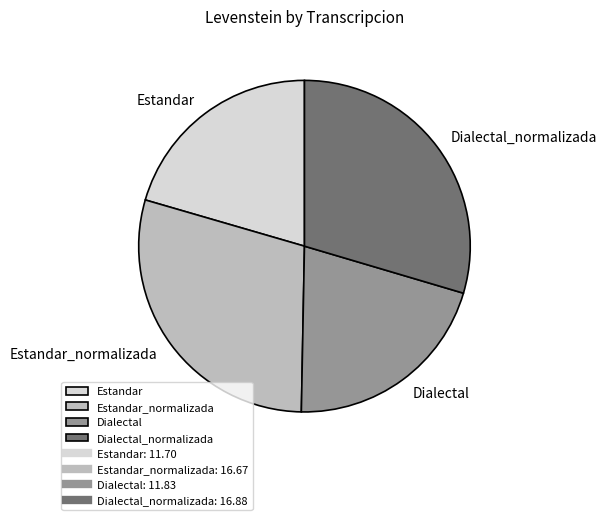

Between Dialectal_normalizada and Dialectal, which is larger?

Dialectal_normalizada